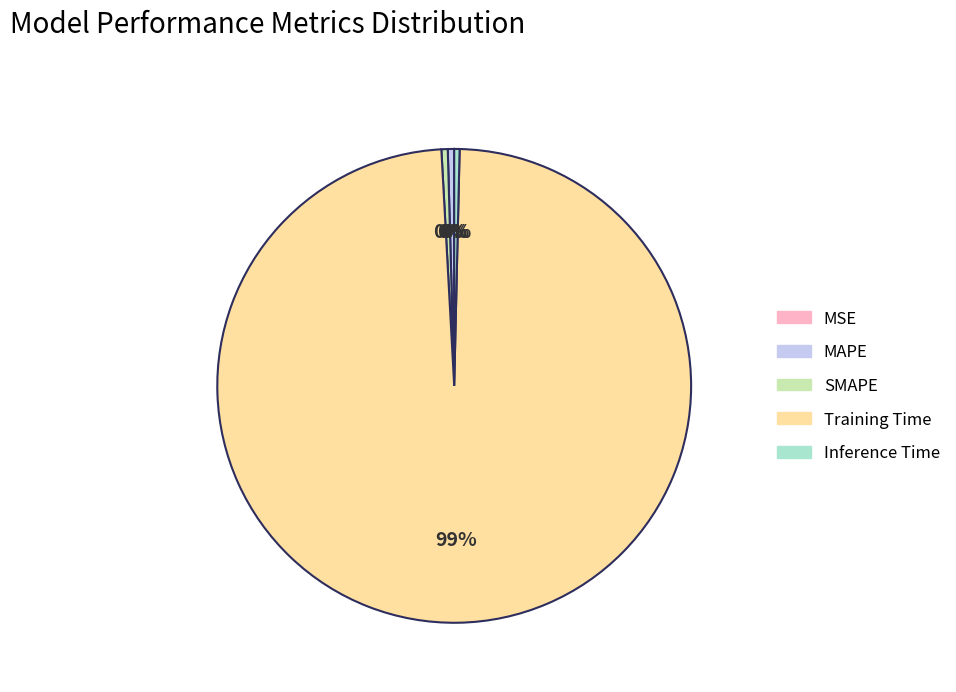

To the nearest percent, what is the average slice percentage?

20%